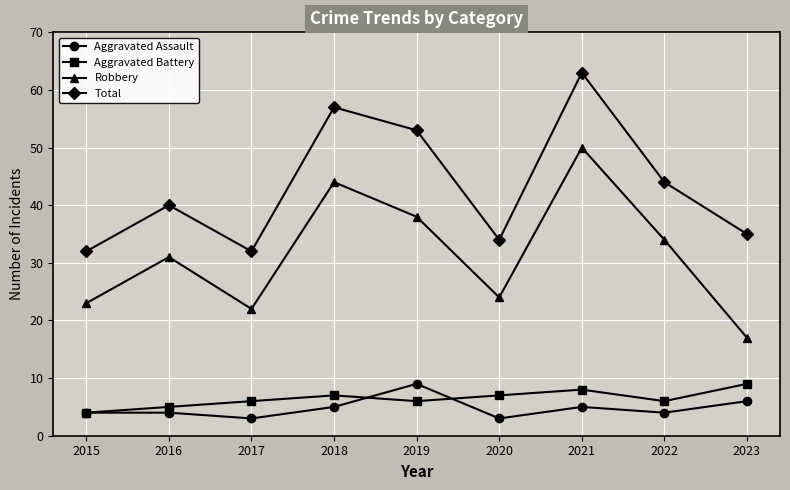

True or false: Aggravated Battery and Robbery cross at least once.

False